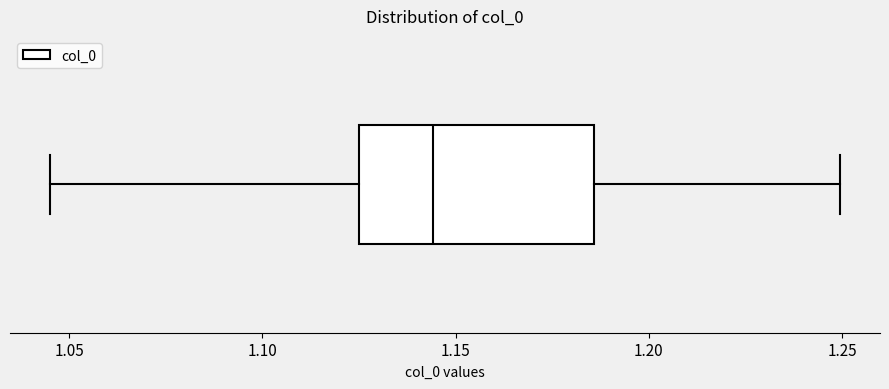

Transcribe this box plot: give where the median line is, the range the box spans, and where the two whiskers end, as read against the x-axis. The values are not printed on the chart, so give them approximately, as read against the axis.

median 1.145, box 1.125 to 1.185, whiskers 1.045 to 1.250